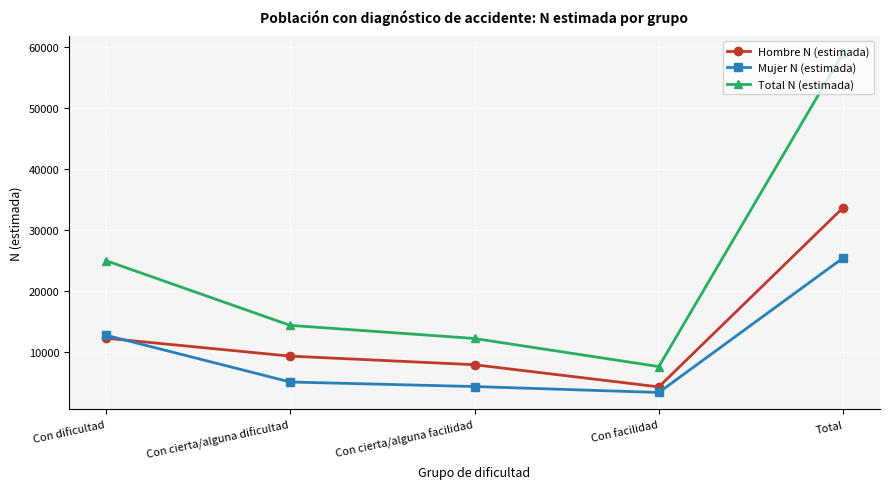

What is the total value across all series at Con cierta/alguna dificultad?

28648